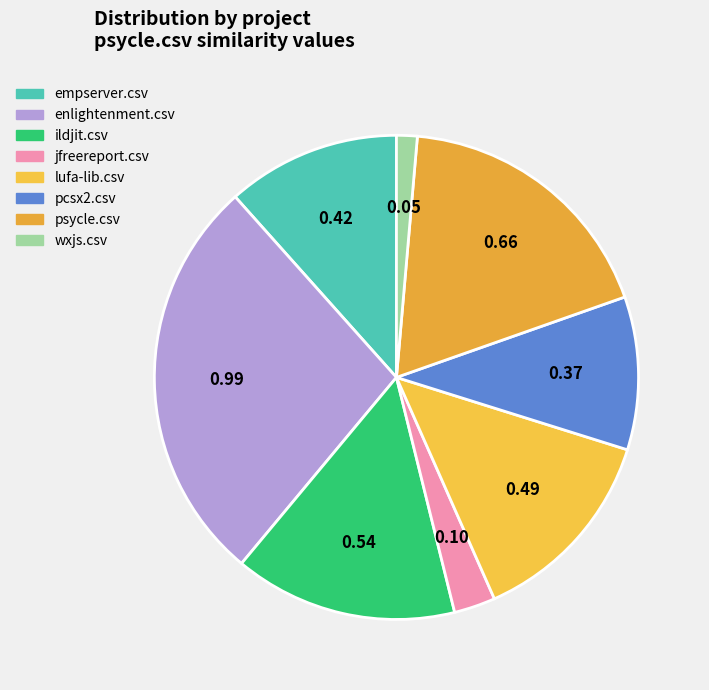

Between empserver.csv and pcsx2.csv, which is larger?

empserver.csv